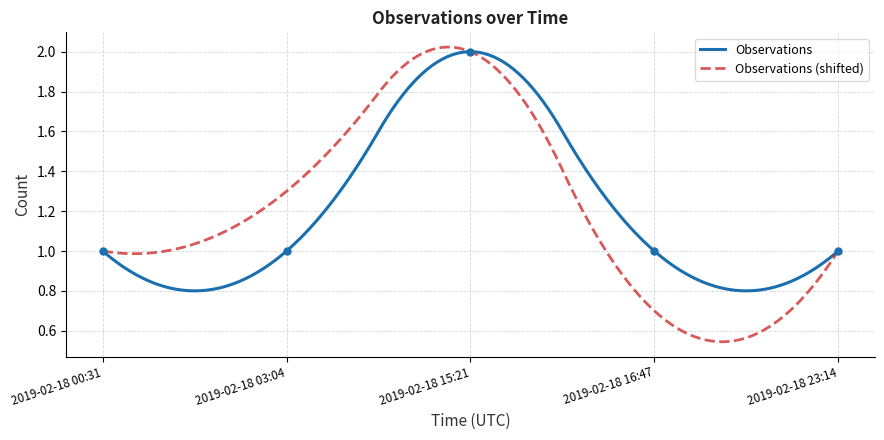

What is the sum of all values?

6